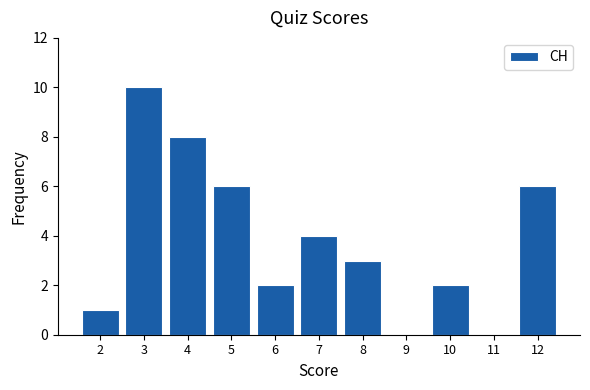

Reading left to right, extract all data points from this chart.

2=1	3=10	4=8	5=6	6=2	7=4	8=3	9=0	10=2	11=0	12=6